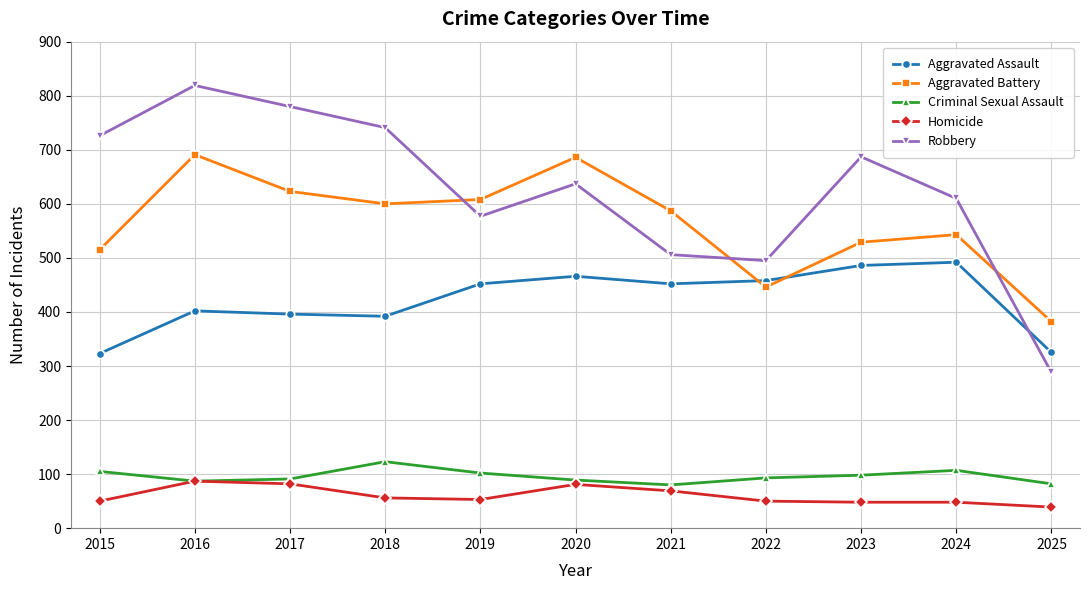

Which series has the largest range (max minus min)?

Robbery